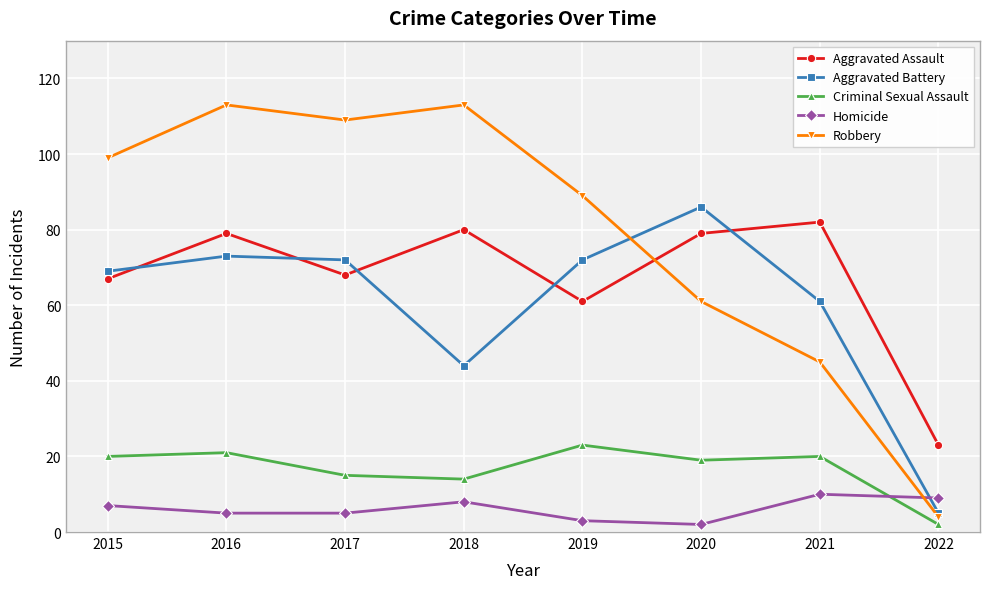

How many Homicide values are between 5 and 9?

5